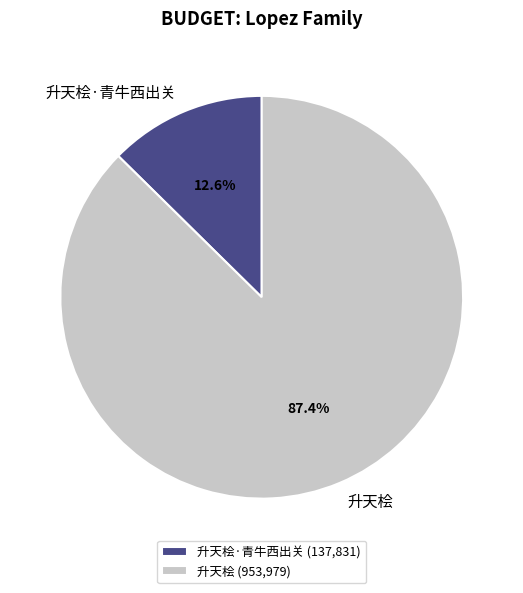

What percentage do 升天桧·青牛西出关 and 升天桧 together represent?

100.0%